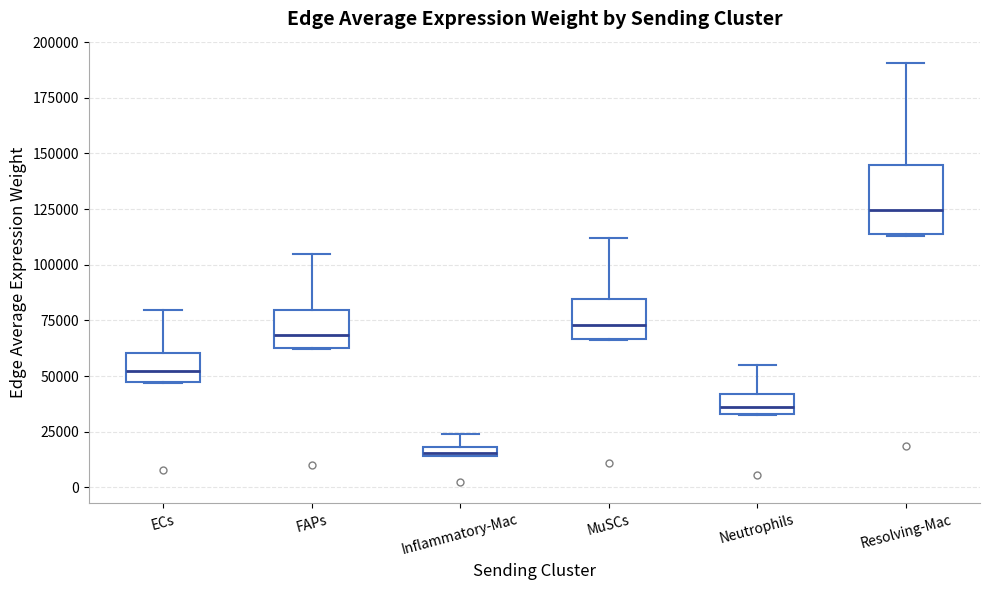

Which box's median line is the highest?

Resolving-Mac